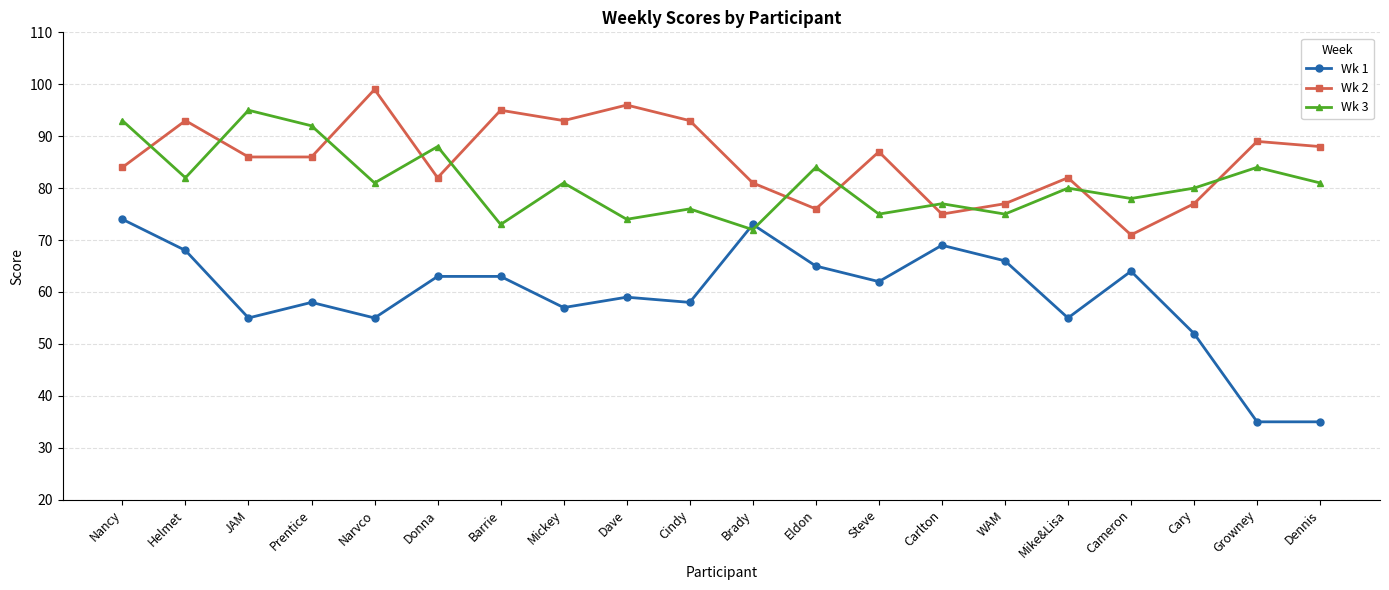

What position from the right is Brady?

10